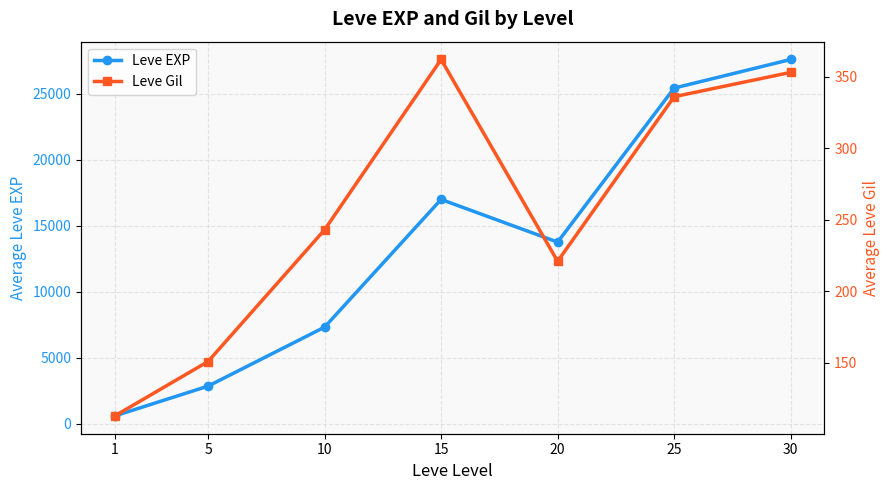

Reading left to right, extract all data points from this chart.

Leve EXP: 577	2835	7310	16996	13760	25444	27612
Leve Gil: 113	151	243	362	221	336	353